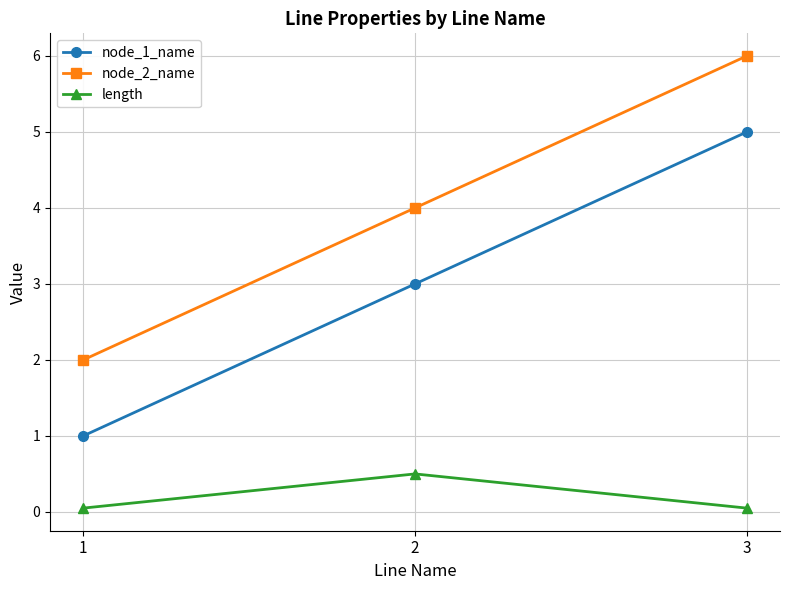

At which category is the sum across all series the highest?

3